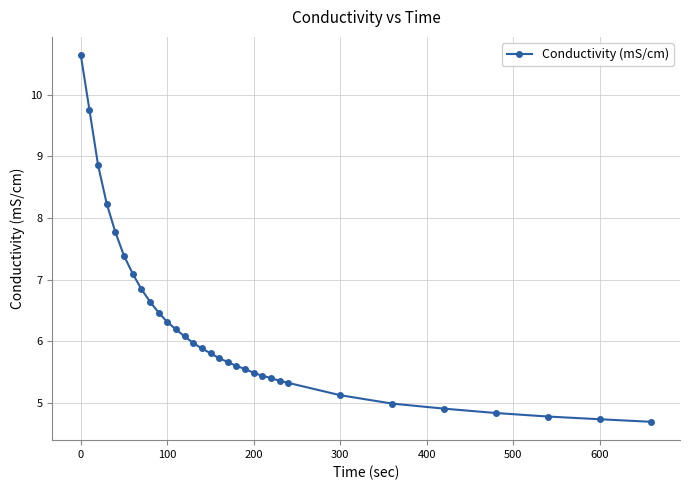

How many lines are shown in the chart?

1